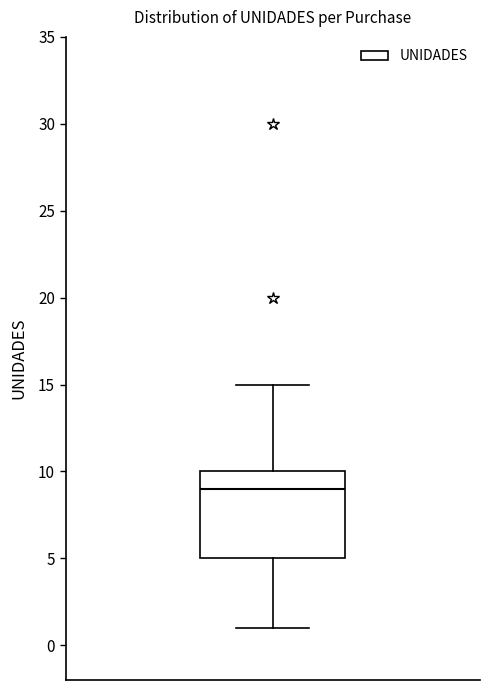

Transcribe this box plot: give where the median line is, the range the box spans, and where the two whiskers end, as read against the y-axis. The values are not printed on the chart, so give them approximately, as read against the axis.

median 9, box 5 to 10, whiskers 1 to 15